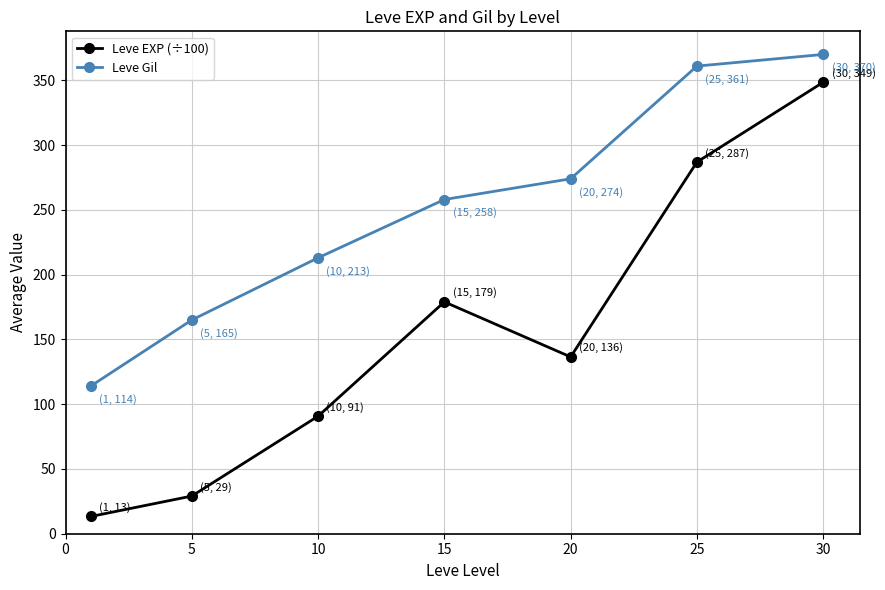

How many lines are shown in the chart?

2